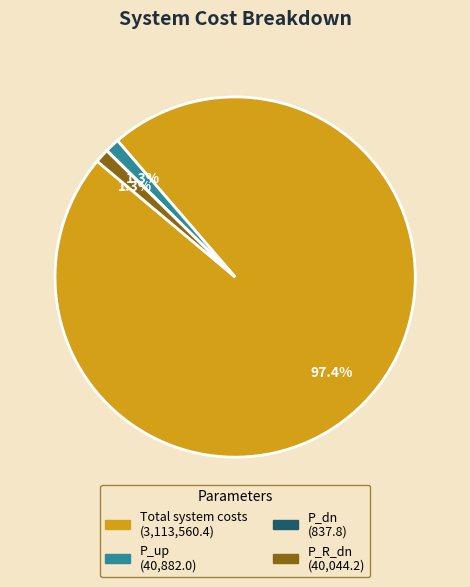

Is there a majority slice in this chart?

Yes